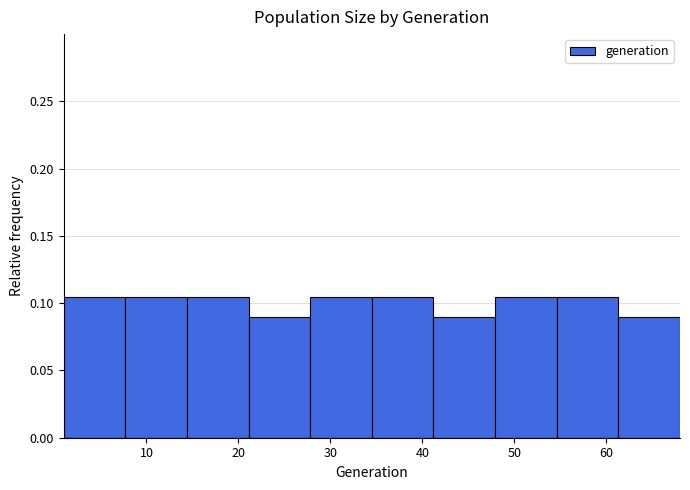

Reading left to right, list every bar in this chart as the range it spans on the x-axis followed by its height. Neither the bar edges nor the heights are printed on the chart, so give them approximately, as read against the axes.

1.0 to 7.7: 0.105
7.7 to 14.4: 0.105
14.4 to 21.1: 0.105
21.1 to 27.8: 0.090
27.8 to 34.5: 0.105
34.5 to 41.2: 0.105
41.2 to 47.9: 0.090
47.9 to 54.6: 0.105
54.6 to 61.3: 0.105
61.3 to 68.0: 0.090